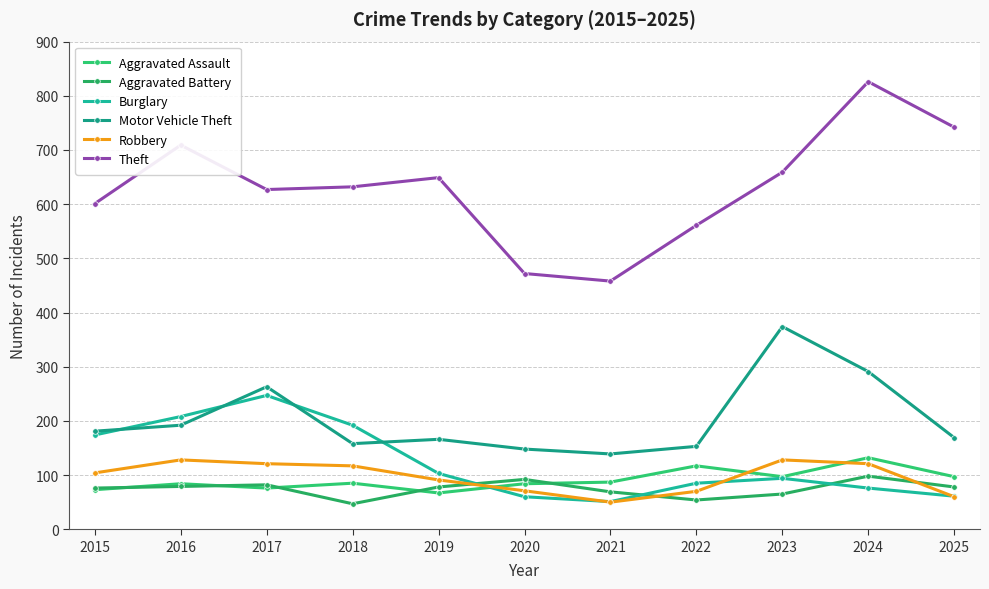

Where is the first local minimum for Aggravated Assault?

2017